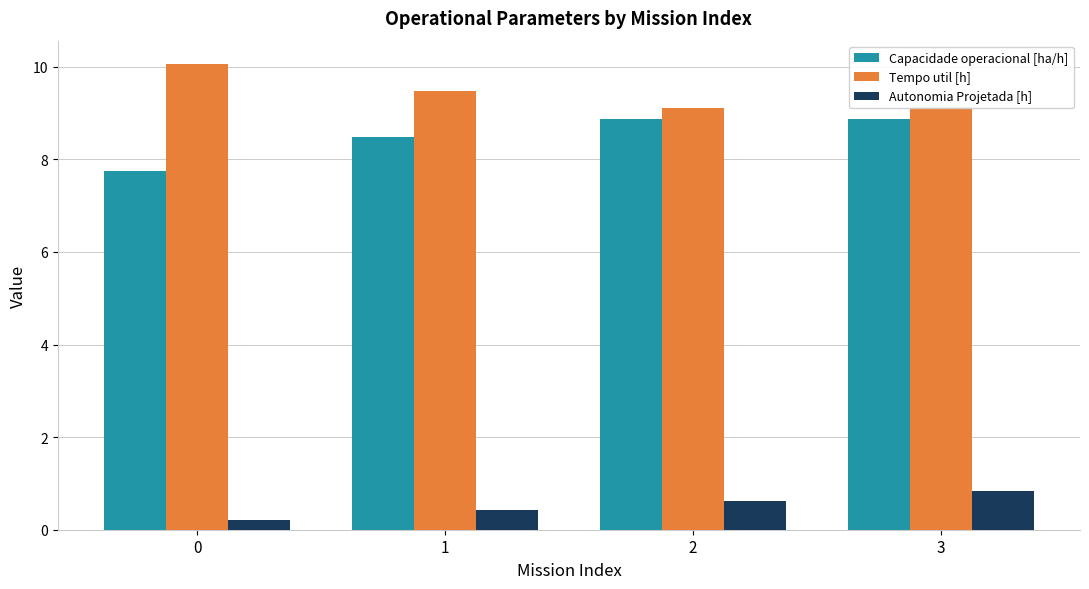

Rank the series by their maximum value, from lowest to highest.

Autonomia Projetada [h], Capacidade operacional [ha/h], Tempo util [h]